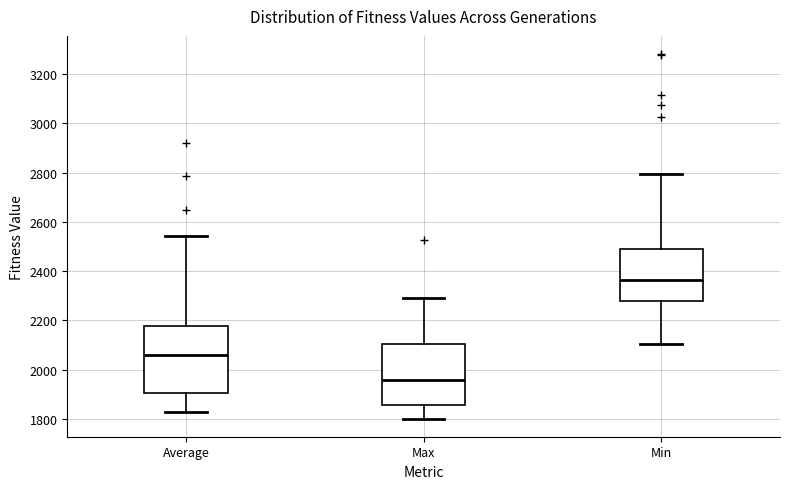

Which box has the highest median line?

Min